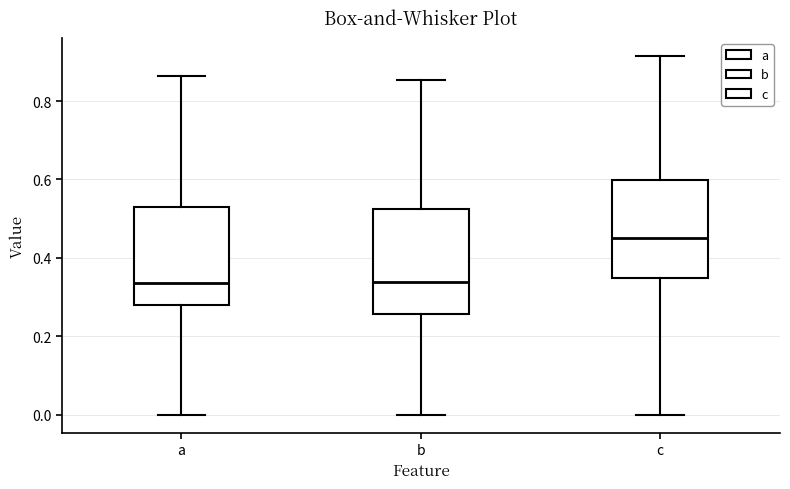

Where does the lower whisker of the box for a end on the y-axis? The values are not printed on the chart, so give them approximately, as read against the axis.

0.00